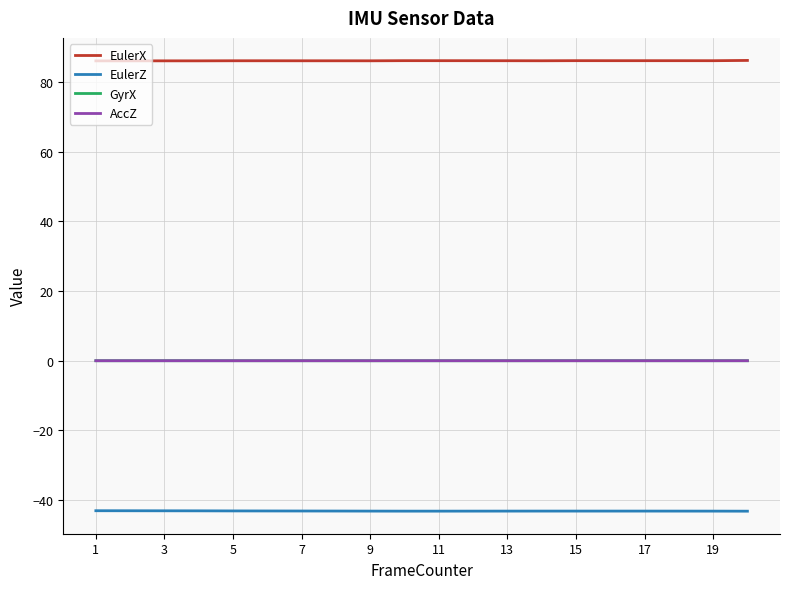

Which series has the largest total across all categories?

EulerX